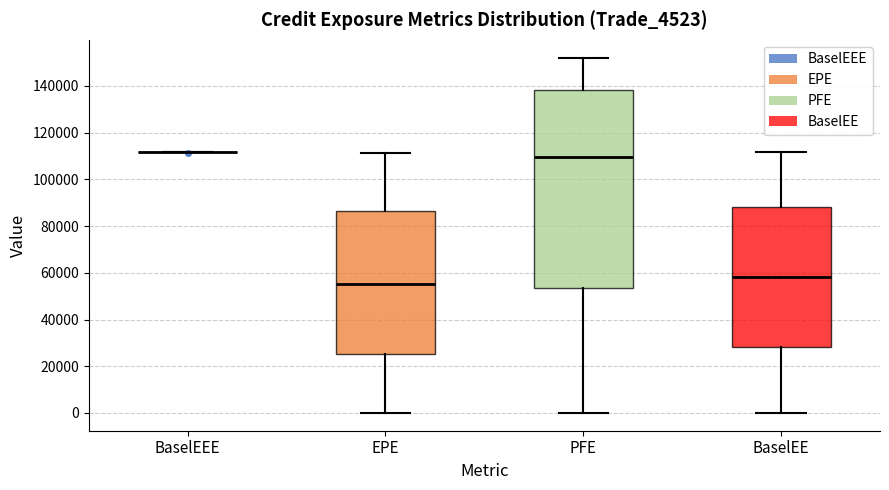

Reading left to right, transcribe this box plot: for each box, give where its median line is, the range the box spans, and where its two whiskers end, as read against the y-axis. The values are not printed on the chart, so give them approximately, as read against the axis.

BaselEEE: box collapsed to a line at 112000, whiskers 112000 to 112000
EPE: median 56000, box 26000 to 86000, whiskers 0 to 112000
PFE: median 110000, box 54000 to 138000, whiskers 0 to 152000
BaselEE: median 58000, box 28000 to 88000, whiskers 0 to 112000